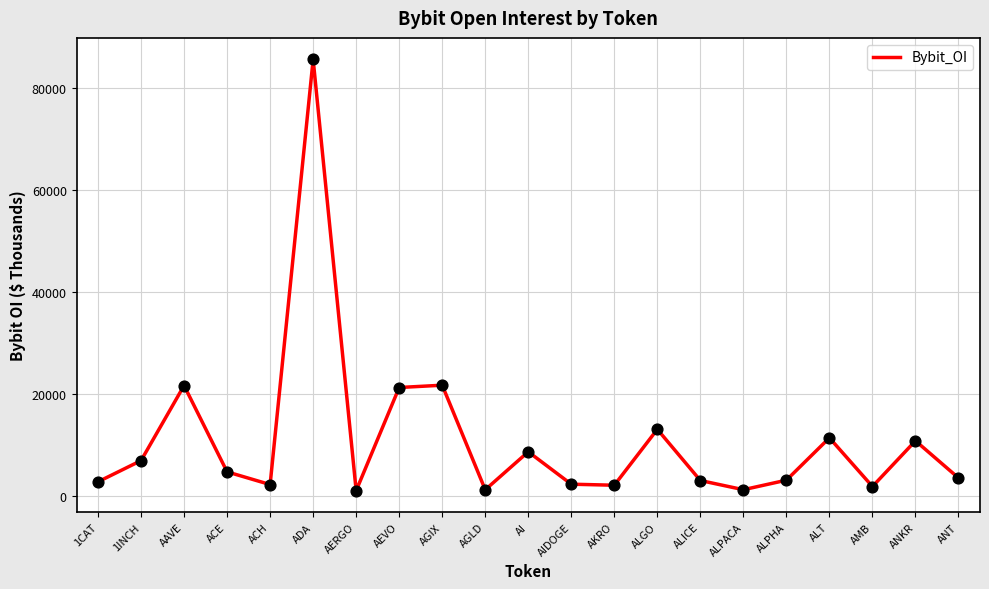

Which has a higher value, AGIX or AI?

AGIX